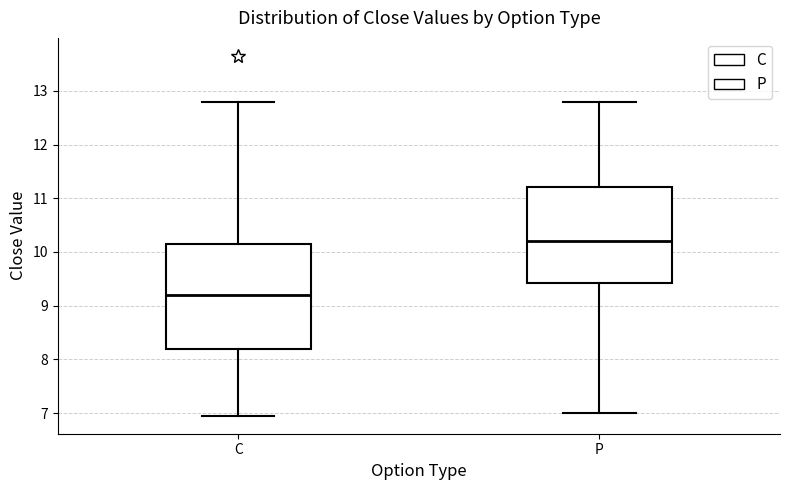

Reading left to right, read every box against the y-axis: the position of its median line, the range the box covers, and the ends of its whiskers. The values are not printed on the chart, so give them approximately, as read against the axis.

C: median 9.2, box 8.2 to 10.2, whiskers 7.0 to 12.8
P: median 10.2, box 9.4 to 11.2, whiskers 7.0 to 12.8